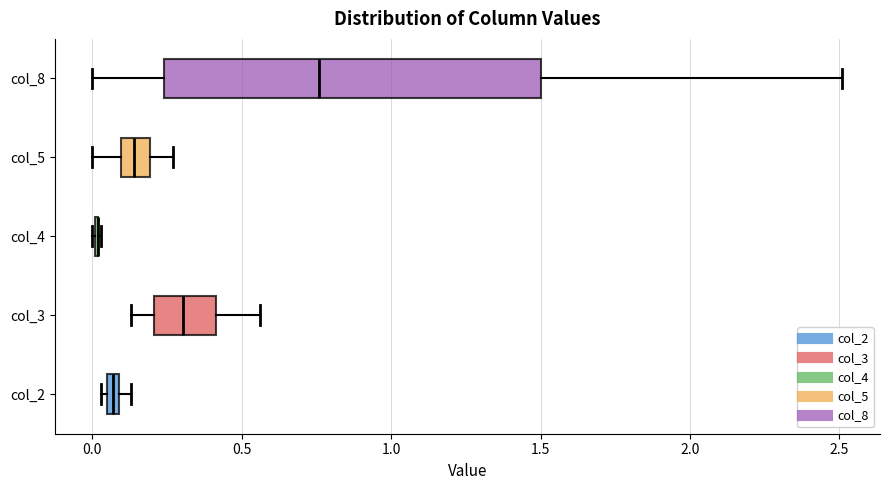

Where does the left whisker of the box for col_8 end on the x-axis? The values are not printed on the chart, so give them approximately, as read against the axis.

0.00